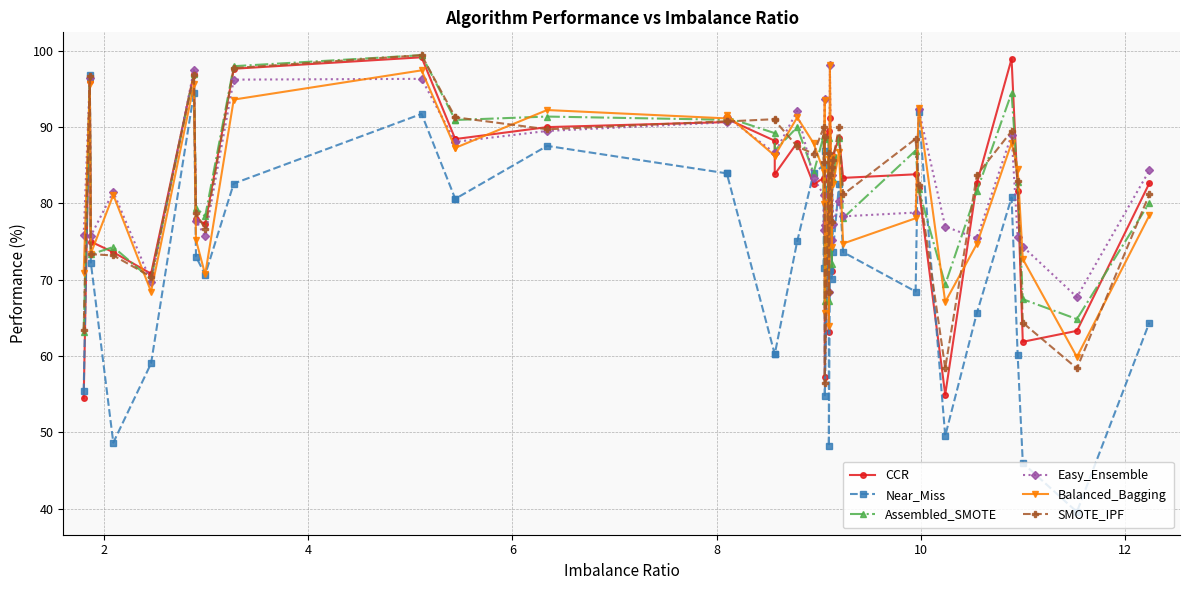

Where does the Assembled_SMOTE series first go above 83?

2